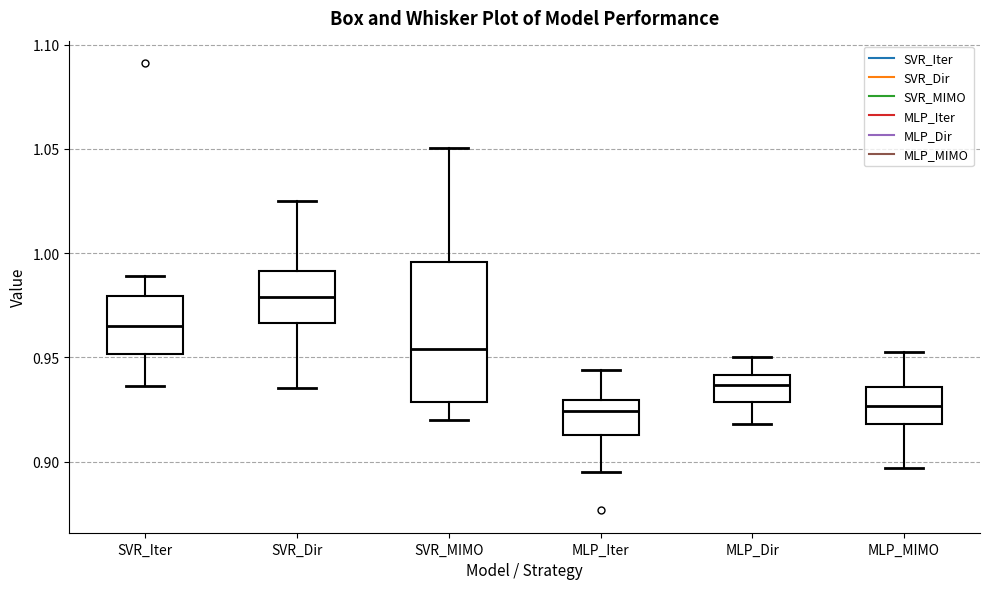

Comparing the boxes themselves (not the whiskers), which one is the tallest?

SVR_MIMO